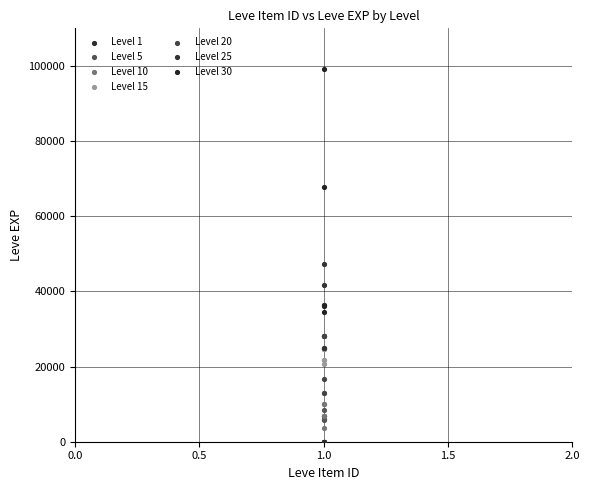

Which series contains the highest Y value?

Level 30